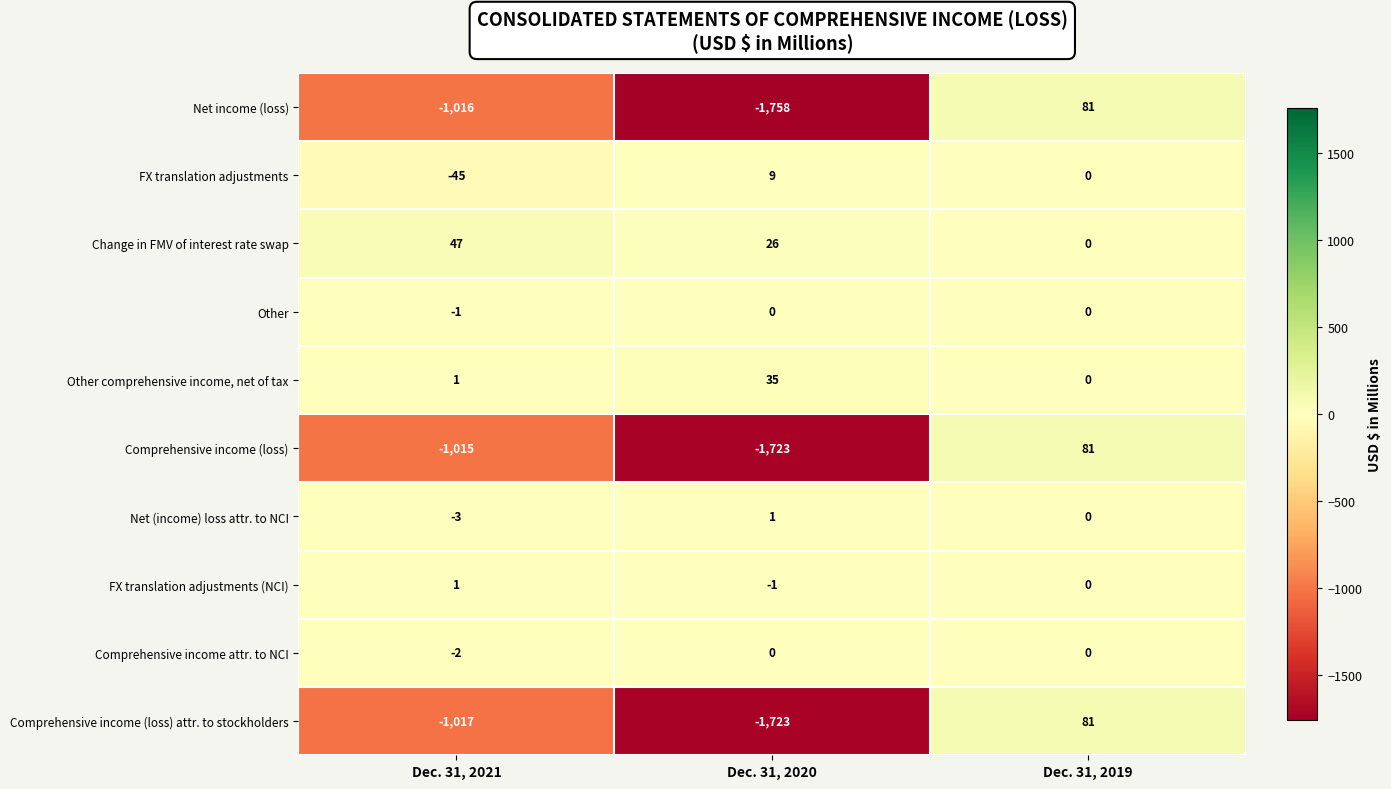

How many values in Comprehensive income (loss) are below zero?

2